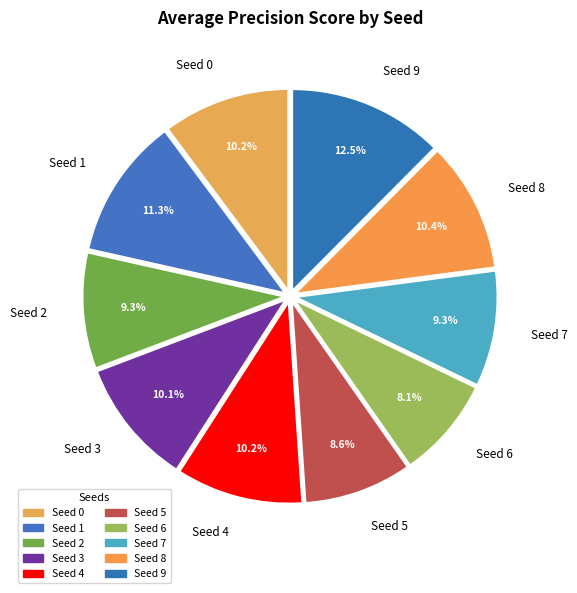

Does Seed 9 account for over 50% of the chart?

No